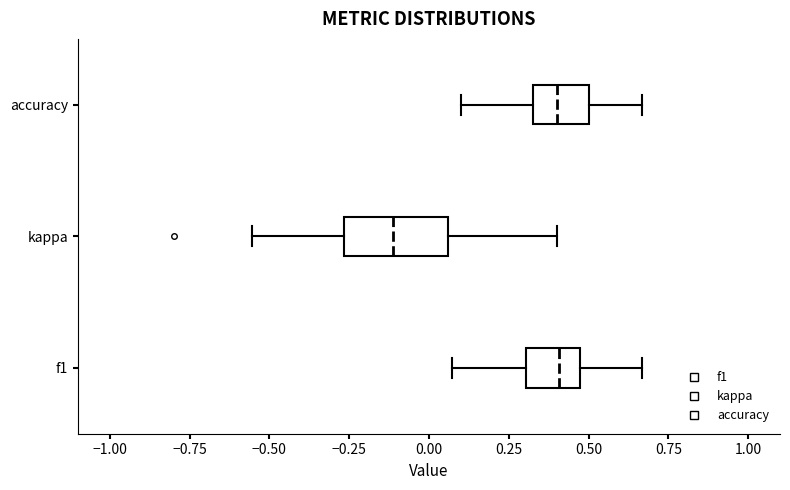

Reading bottom to top, transcribe this box plot: for each box, give where its median line is, the range the box spans, and where its two whiskers end, as read against the x-axis. The values are not printed on the chart, so give them approximately, as read against the axis.

f1: median 0.40, box 0.30 to 0.45, whiskers 0.05 to 0.65
kappa: median -0.10, box -0.25 to 0.05, whiskers -0.55 to 0.40
accuracy: median 0.40, box 0.35 to 0.50, whiskers 0.10 to 0.65